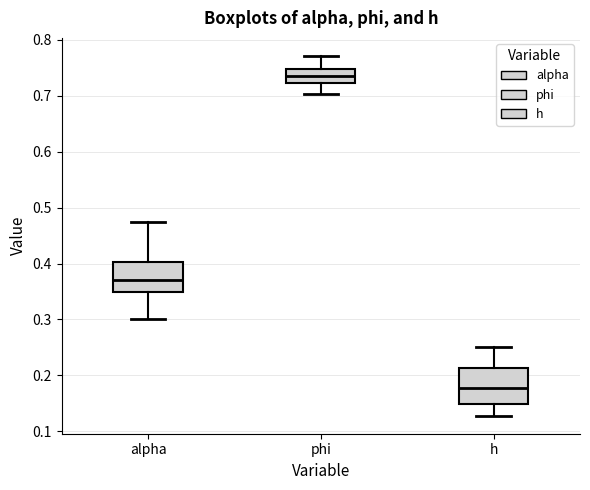

Which box is the tallest, from its lower edge to its upper edge?

h